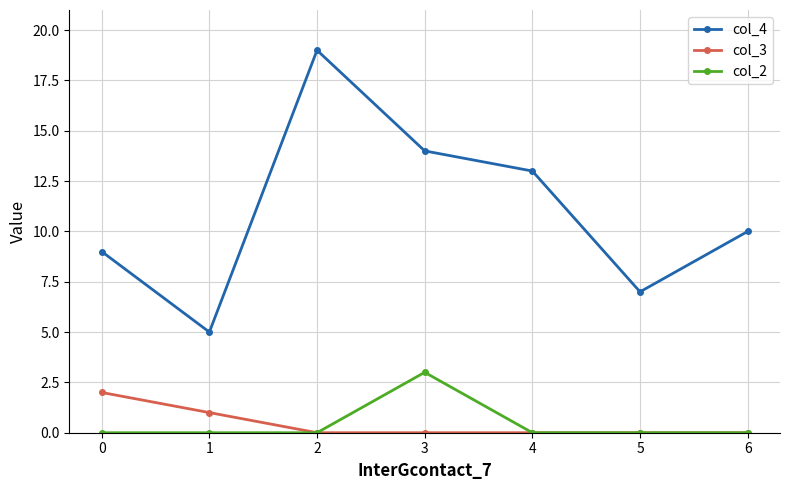

Is the value of col_4 at 0 greater than the value of col_2 at 1?

Yes